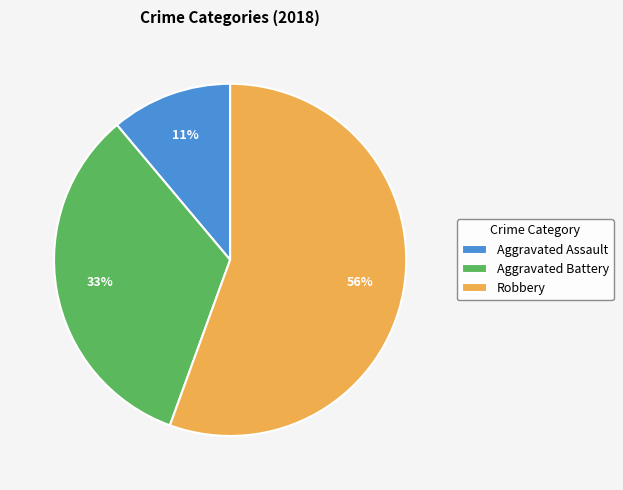

What is the smallest slice in the pie chart?

Aggravated Assault